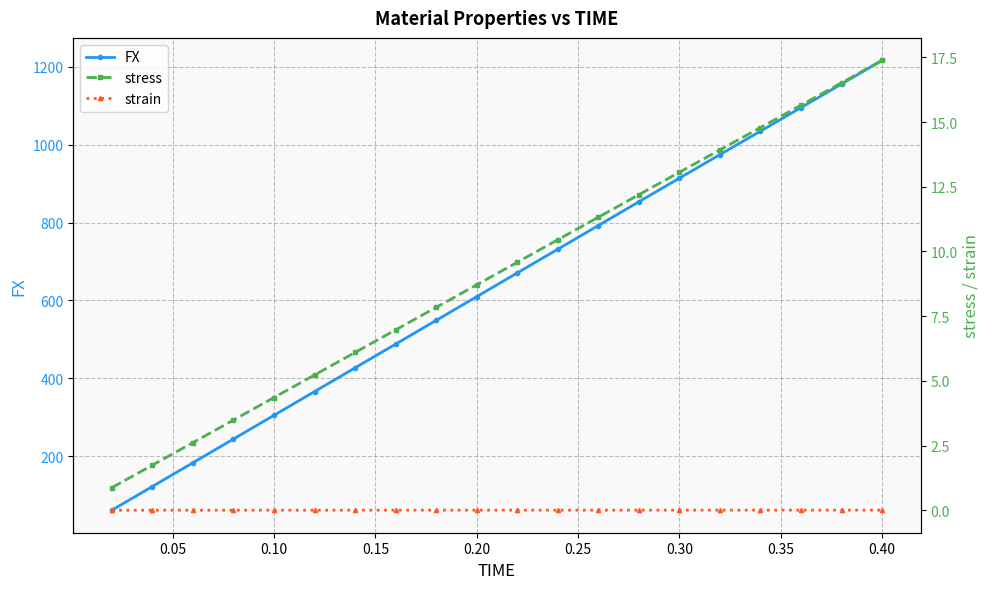

What is the minimum value for FX?

61.0